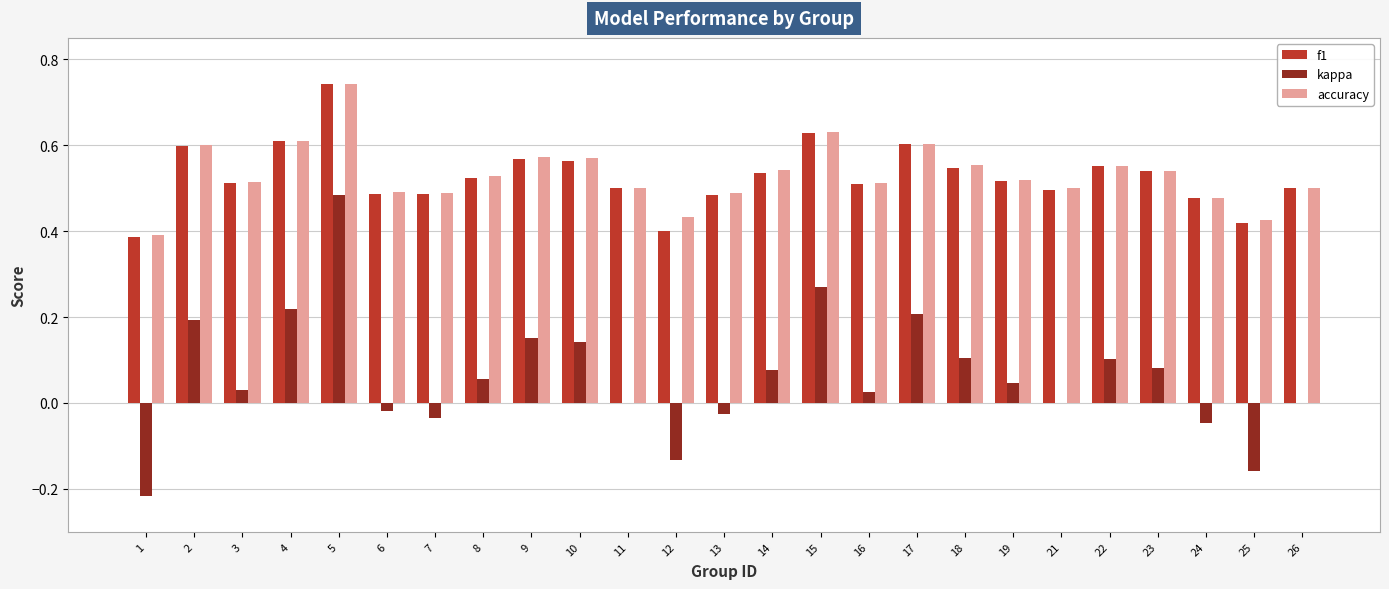

Which series changed the most between 1 and 3?

kappa